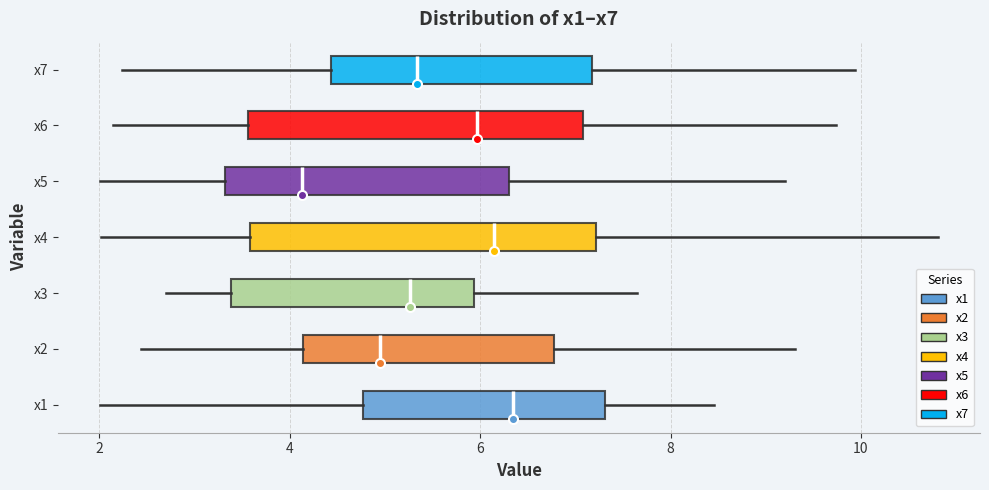

Where does the right whisker of the box for x5 end on the x-axis? The values are not printed on the chart, so give them approximately, as read against the axis.

9.2